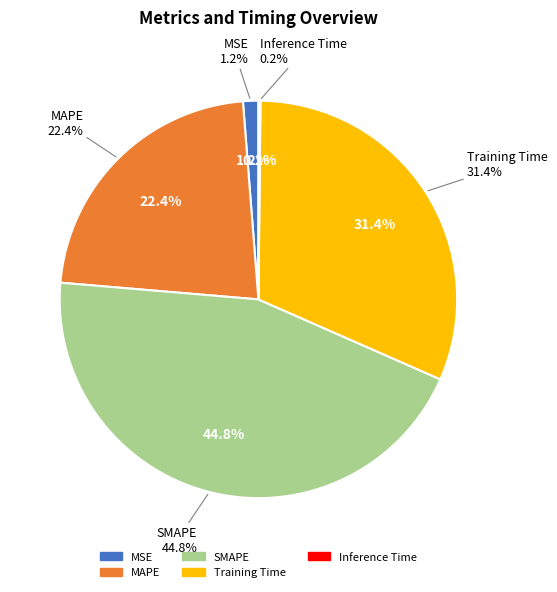

What is the total percentage of MAPE and Training Time?

53.8%